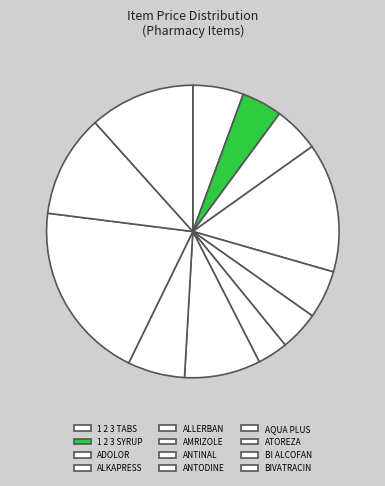

Which slice is the largest?

ATOREZA